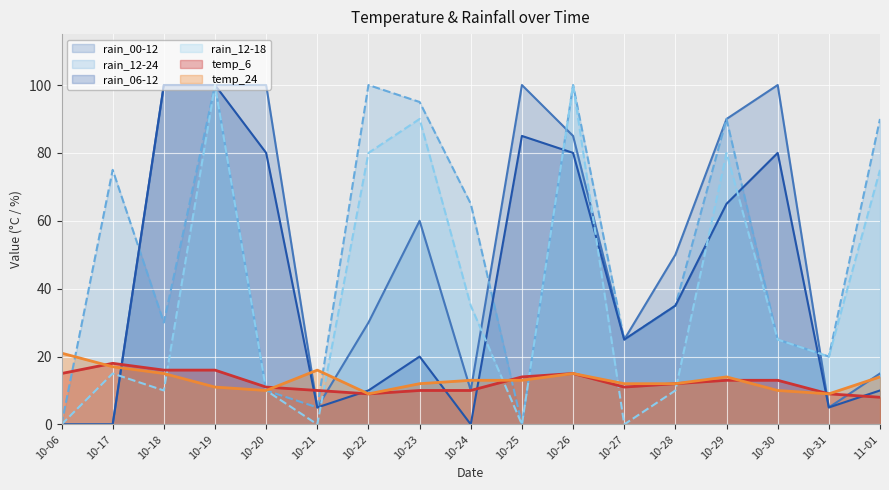

Between 10-23 and 10-24, which series saw the biggest shift?

rain_12-18